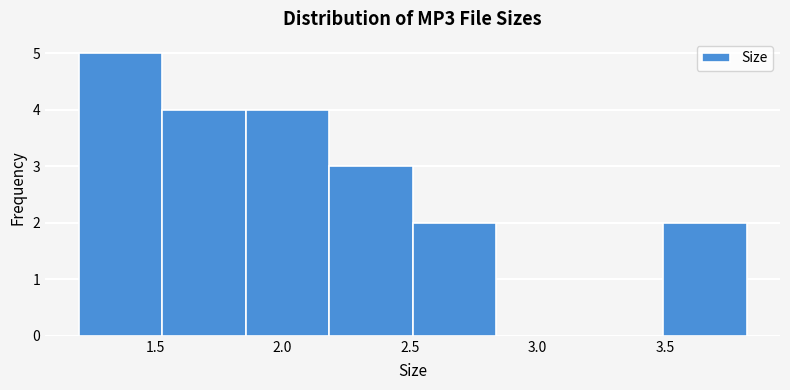

Reading left to right, transcribe this chart: for each bar, give the range it covers on the x-axis and its height. Neither the bar edges nor the heights are printed on the chart, so give them approximately, as read against the axes.

1.20 to 1.55: 5
1.55 to 1.85: 4
1.85 to 2.20: 4
2.20 to 2.50: 3
2.50 to 2.85: 2
2.85 to 3.15: 0
3.15 to 3.50: 0
3.50 to 3.80: 2